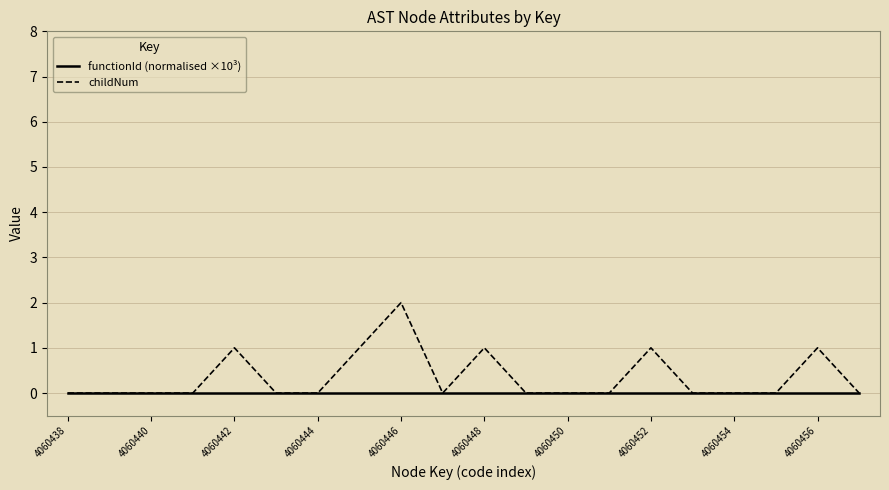

Rank the series by their maximum value, from lowest to highest.

functionId (normalised ×10³), childNum